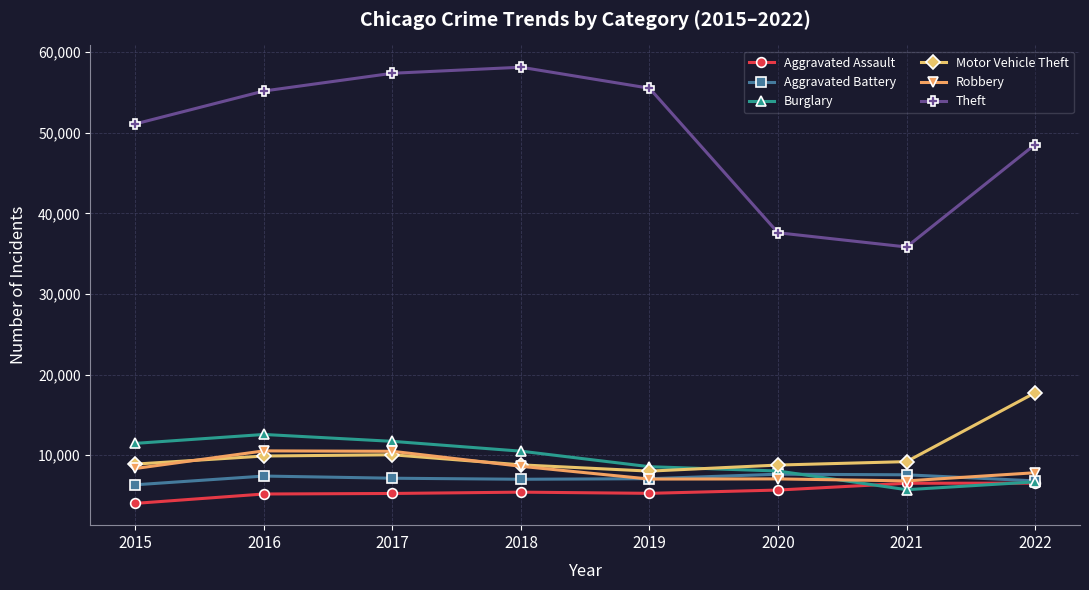

Where is Theft nearest to the value 46975?

2022